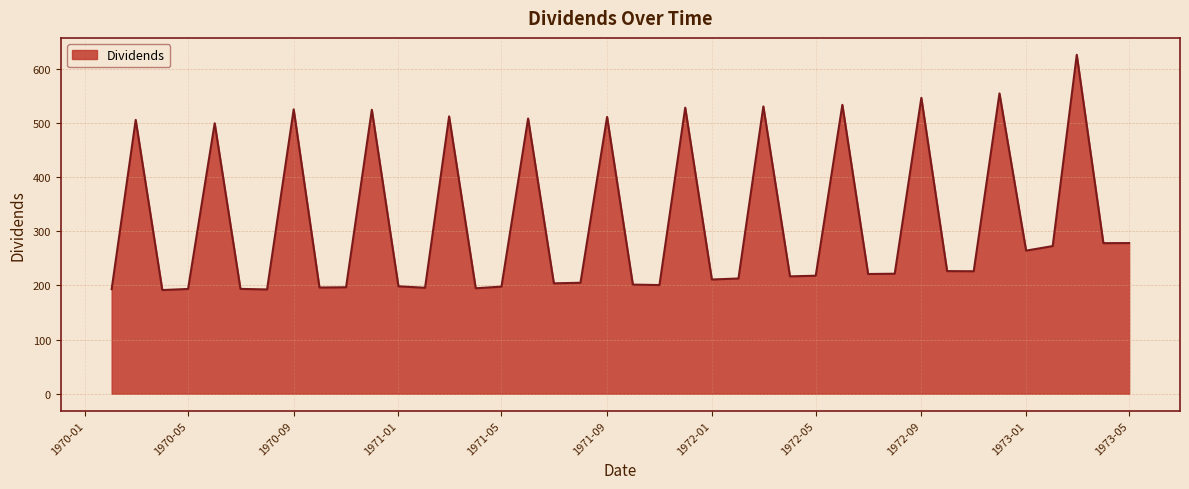

What is the difference between the maximum and minimum values?

434.7